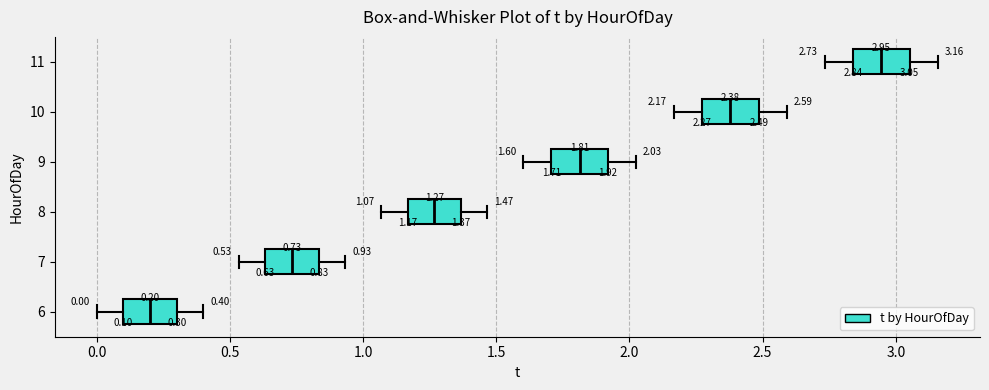

Which box's median line is the furthest to the right?

11